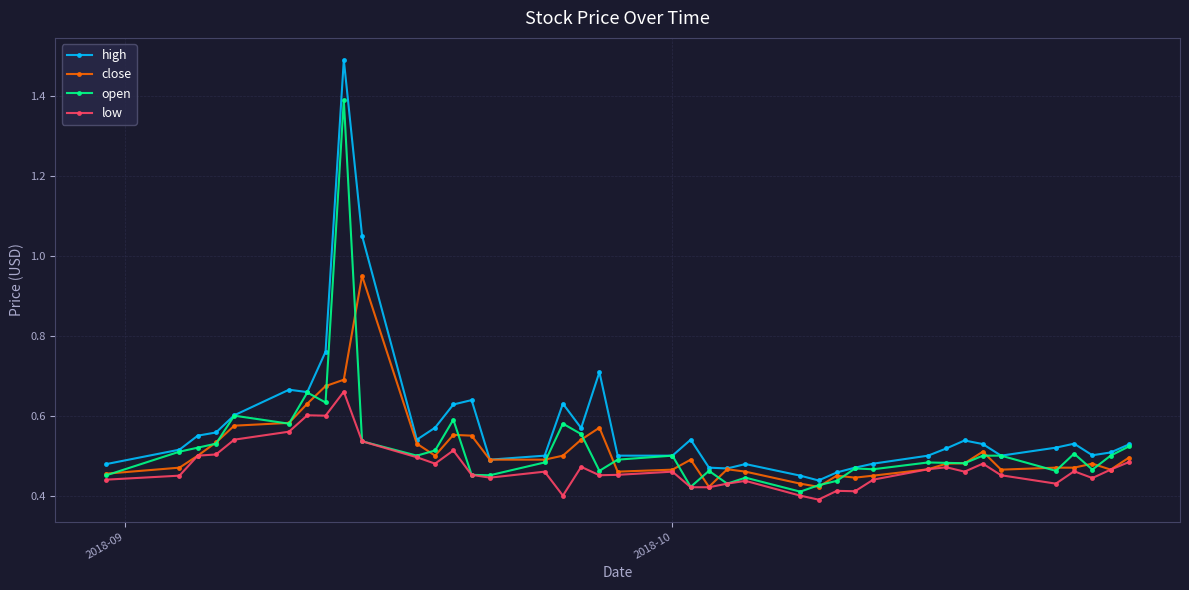

Which series has the largest range (max minus min)?

high